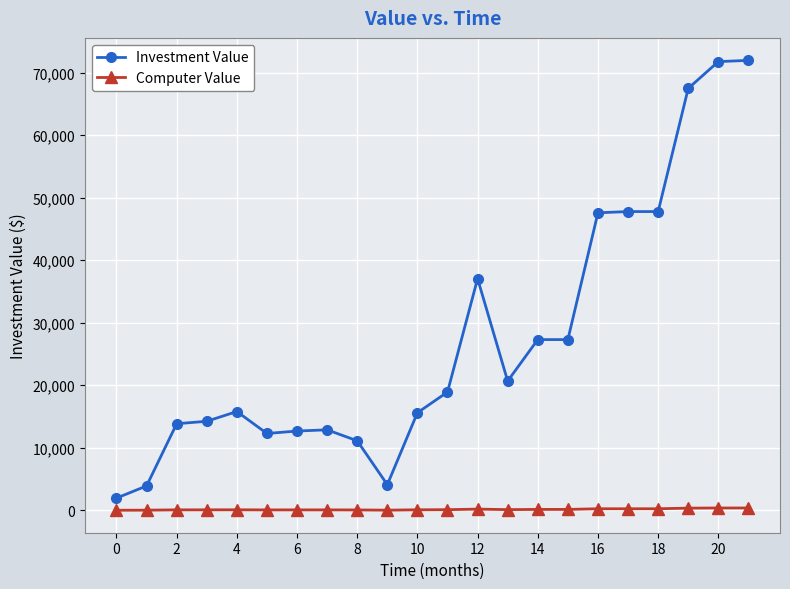

Which series has the largest total across all categories?

Investment Value